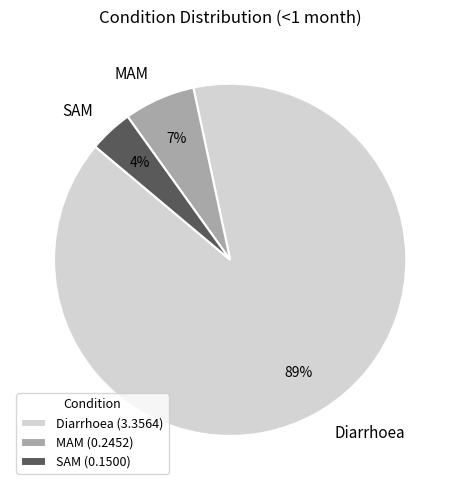

Is MAM the majority of the pie?

No